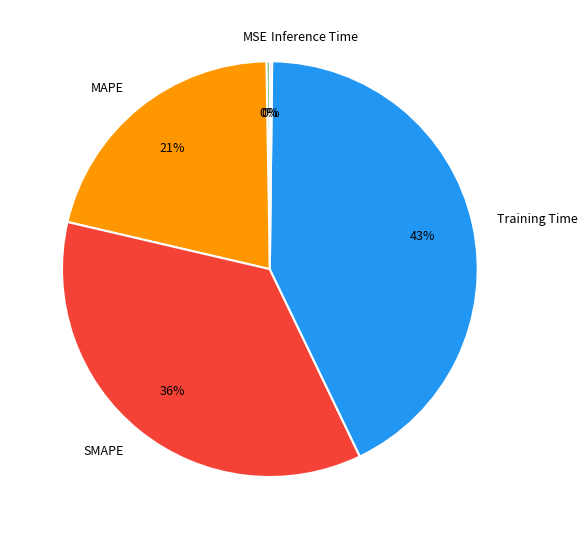

What percentage is the Training Time slice, to the nearest percent?

43%